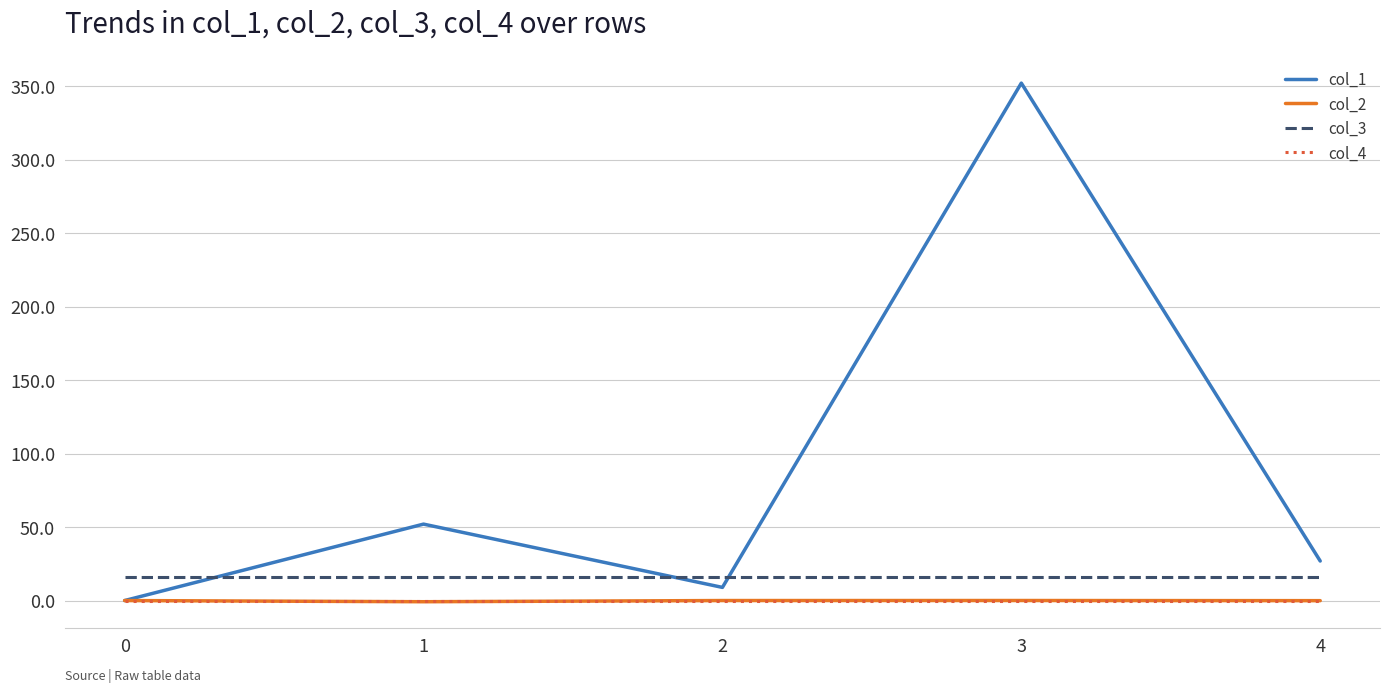

What is the minimum value shown in the chart?

-0.8